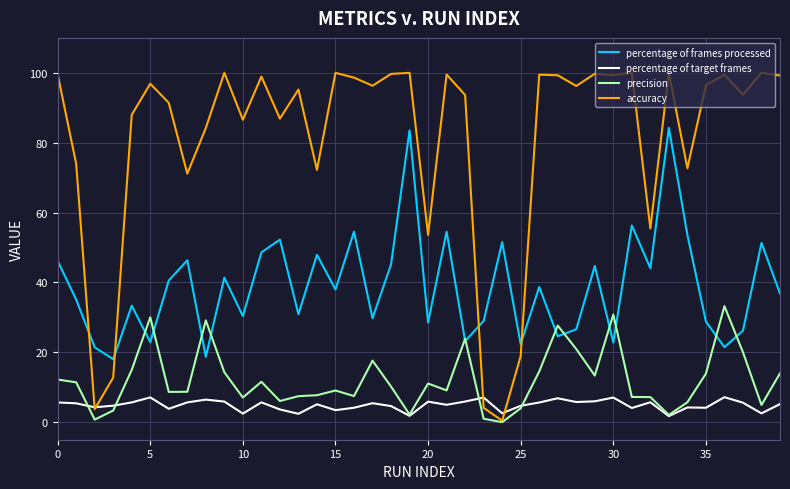

Which series has the largest total across all categories?

accuracy